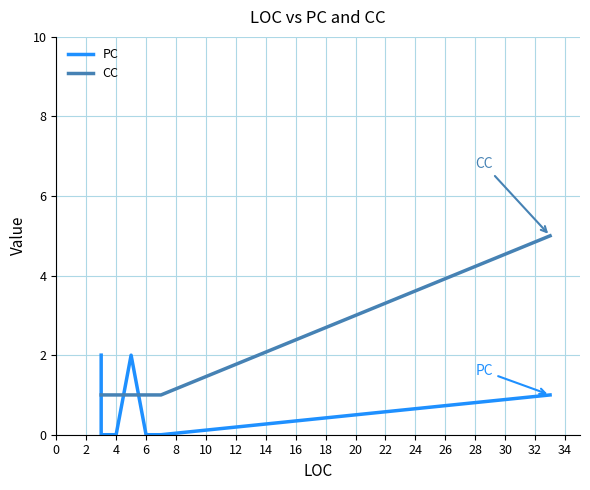

What is the greatest value displayed?

5